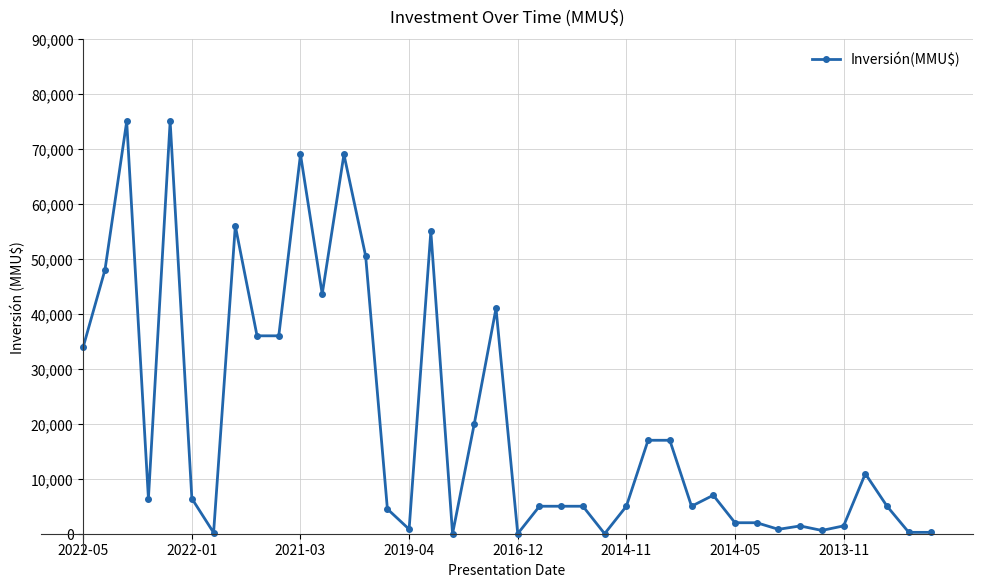

What is the maximum value shown in the chart?

75000